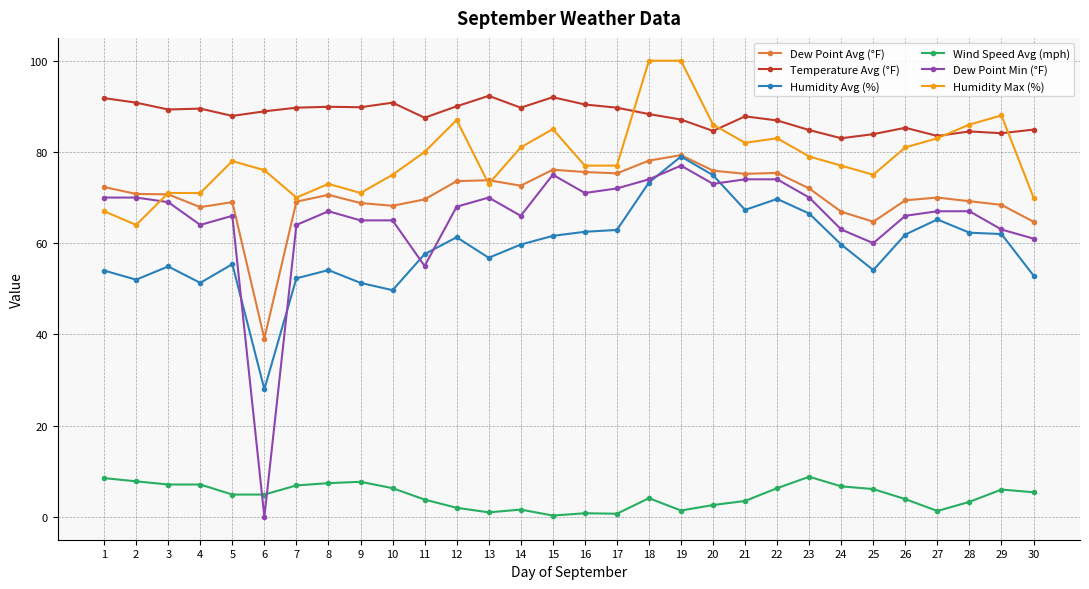

What is the difference between the second highest and second lowest values in the Wind Speed Avg (mph) series?

7.8